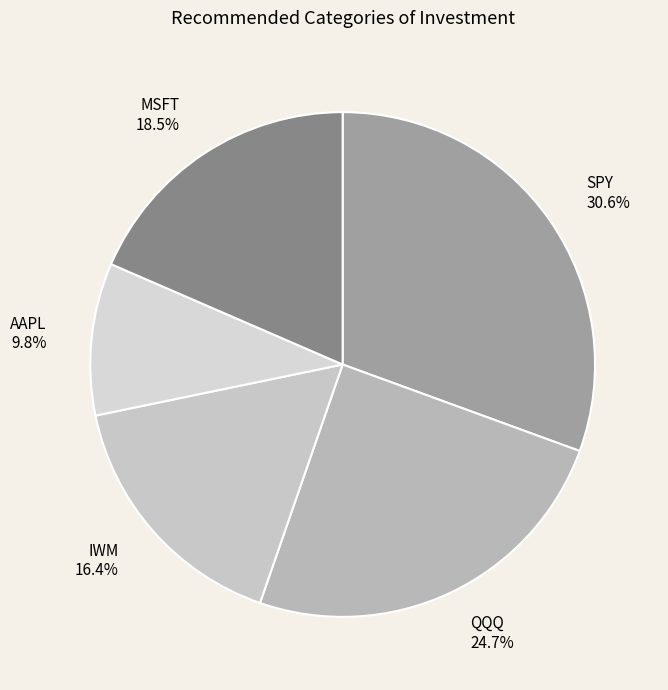

Which category has the biggest portion of the pie?

SPY